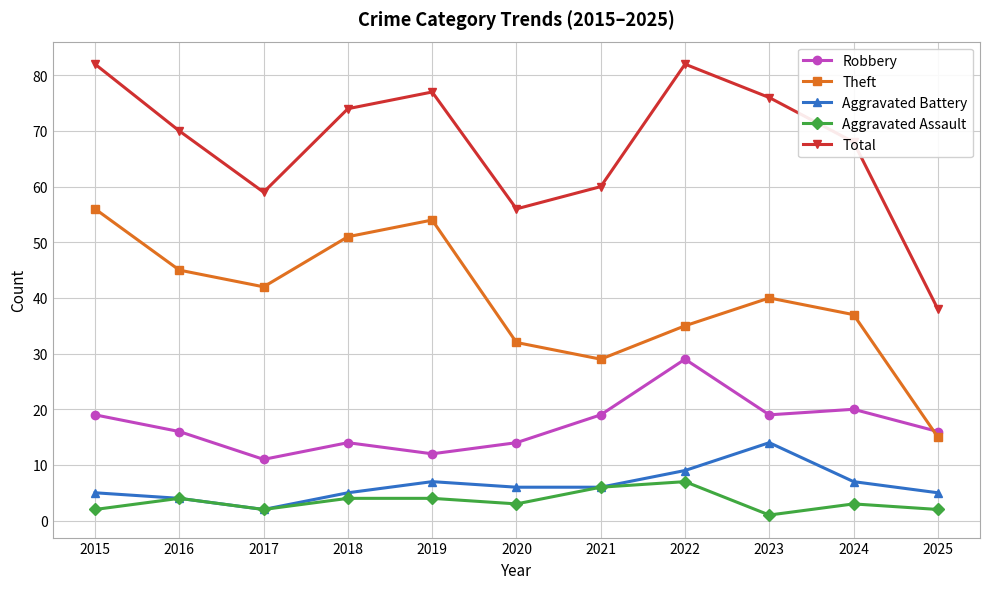

The value of Robbery at 2016 is 16. True or false?

True